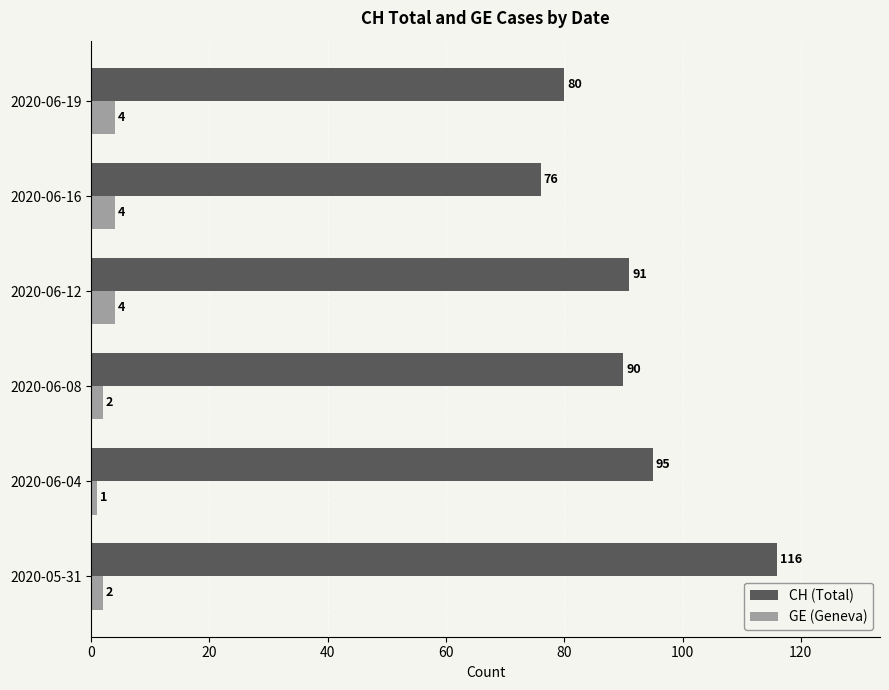

How many GE (Geneva) values are between 2 and 4?

5